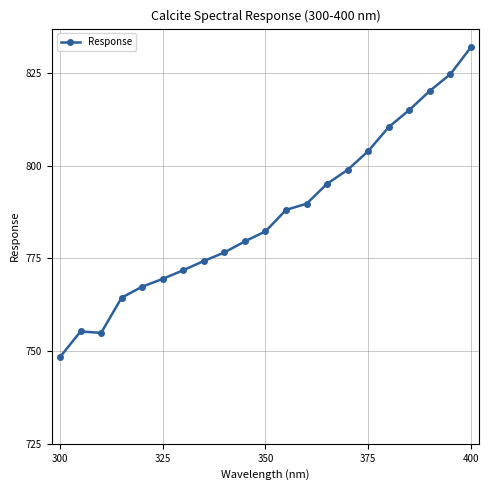

How many categories are shown in the chart?

21